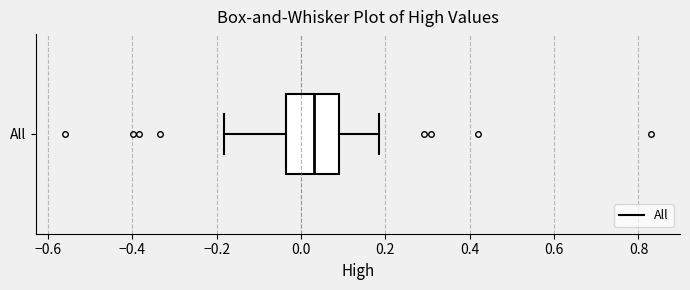

Transcribe this box plot: give where the median line is, the range the box spans, and where the two whiskers end, as read against the x-axis. The values are not printed on the chart, so give them approximately, as read against the axis.

median 0.04, box -0.04 to 0.08, whiskers -0.18 to 0.18